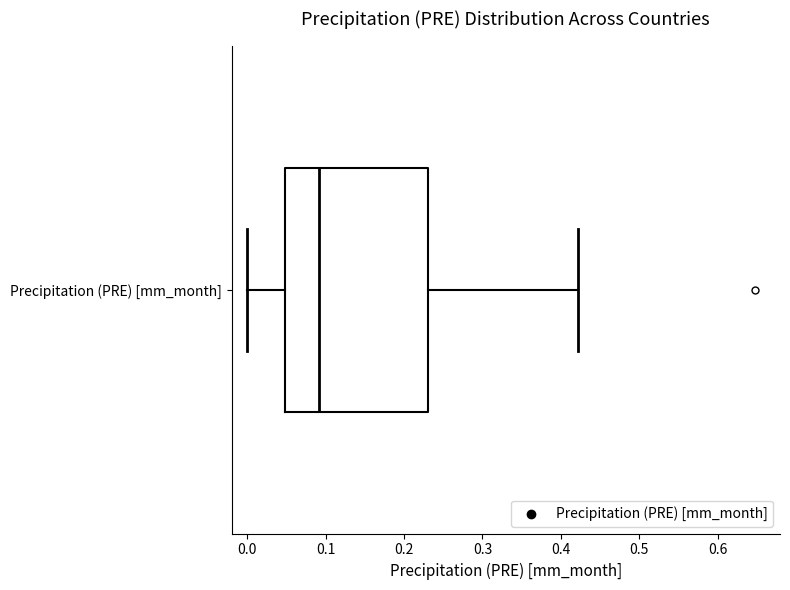

Where does the left whisker of the box for Precipitation (PRE) [mm_month] end on the x-axis? The values are not printed on the chart, so give them approximately, as read against the axis.

0.00